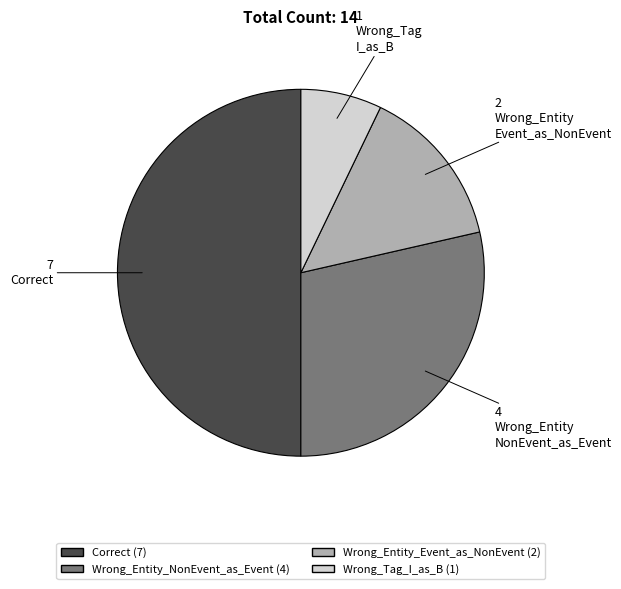

The Wrong_Entity_Event_as_NonEvent slice represents 3% of the pie. True or false?

False